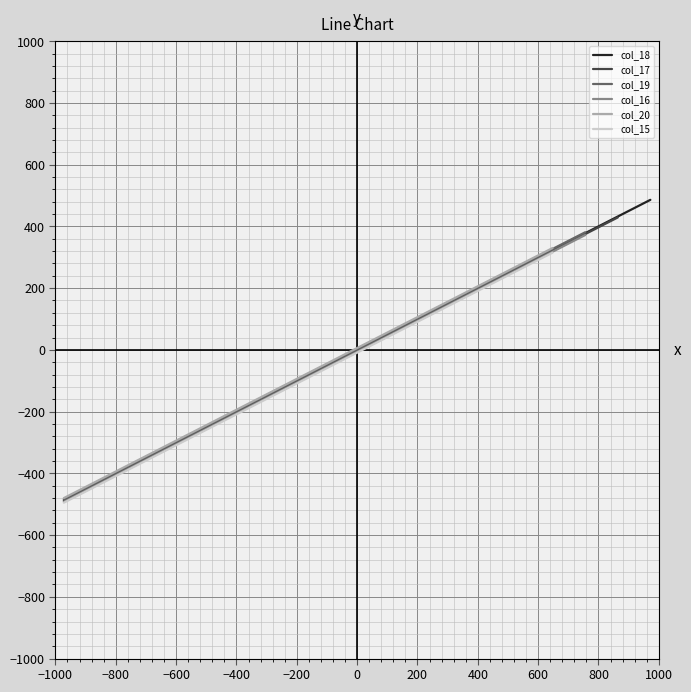

Reading left to right, list all the values displayed in this chart.

-486	-432	-378	-324	-270	-216	-162	-108	-54	0	54	108	162	216	270	324	378	432	486